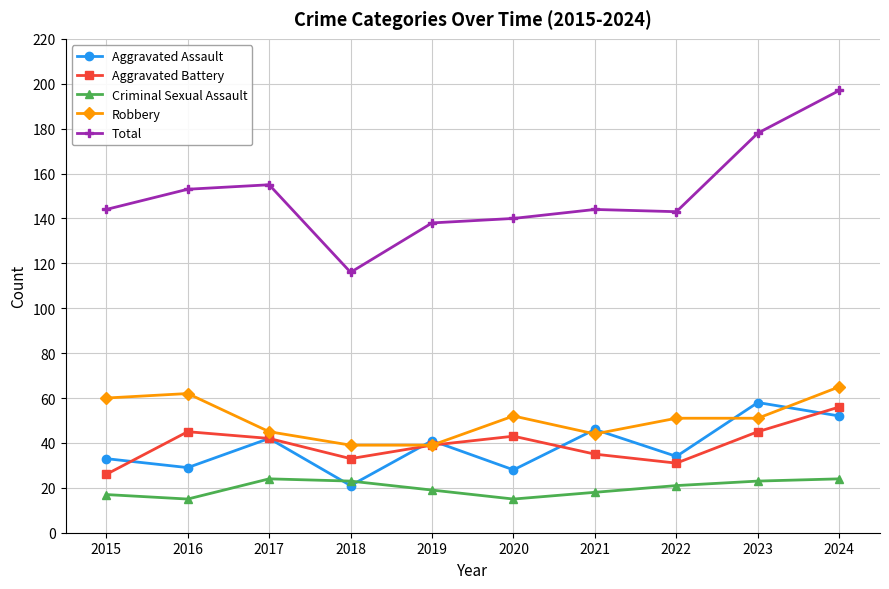

What is the approximate value of Robbery at 2015, to the nearest 10?

60